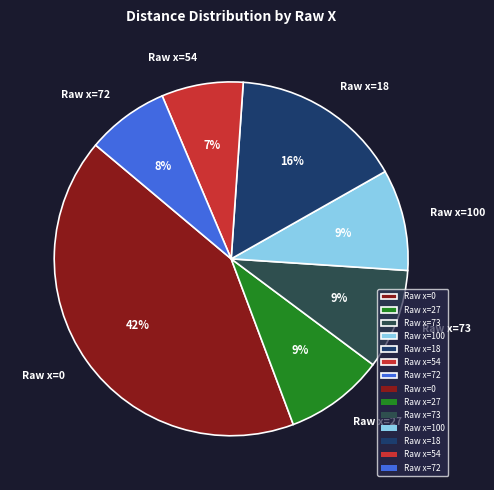

True or false: Raw x=72 accounts for 8% of the total.

True